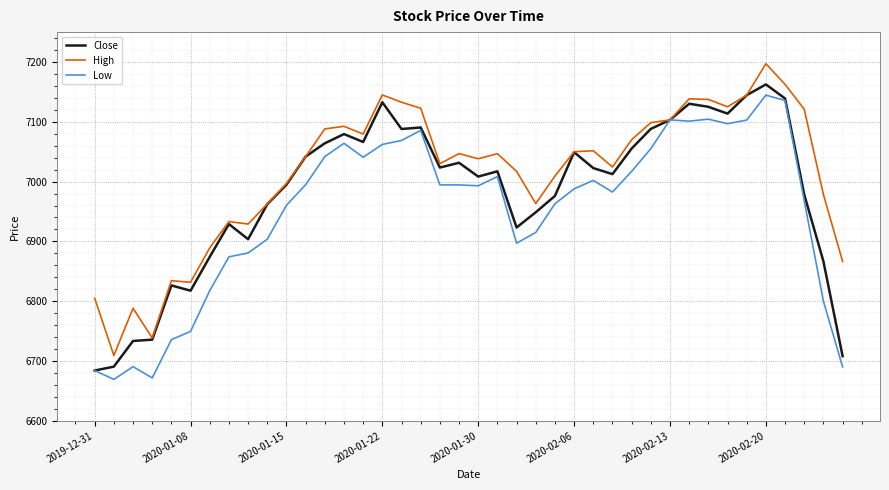

List the series in order of their overall mean, highest first.

High, Close, Low